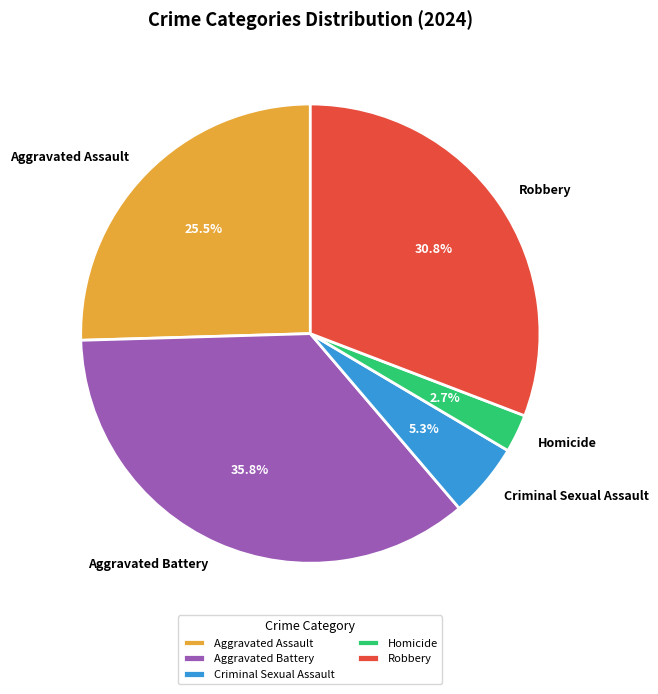

To the nearest percent, what is the combined percentage of Criminal Sexual Assault and Robbery?

36%